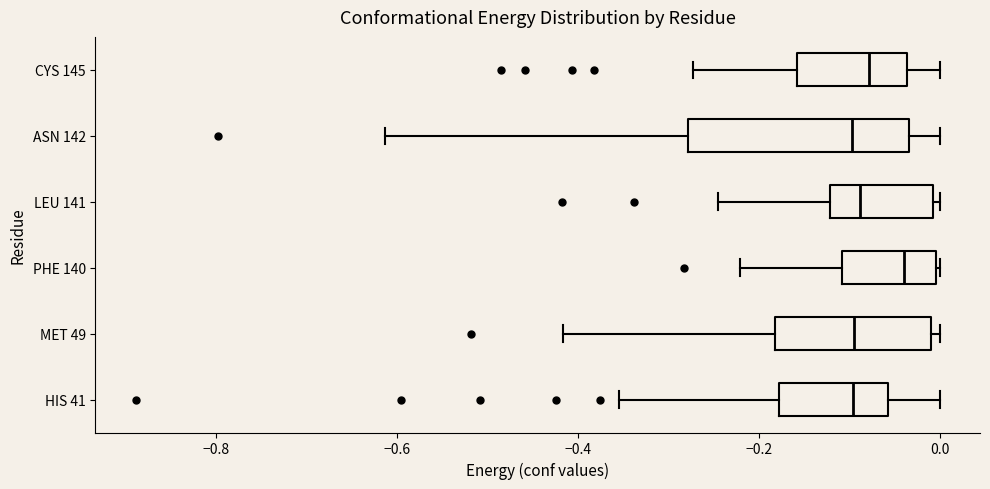

Reading bottom to top, transcribe this box plot: for each box, give where its median line is, the range the box spans, and where its two whiskers end, as read against the x-axis. The values are not printed on the chart, so give them approximately, as read against the axis.

HIS 41: median -0.10, box -0.18 to -0.06, whiskers -0.36 to 0.00
MET 49: median -0.10, box -0.18 to 0.00, whiskers -0.42 to 0.00 (just right of the box's right edge)
PHE 140: median -0.04, box -0.10 to 0.00, whiskers -0.22 to 0.00
LEU 141: median -0.08, box -0.12 to 0.00, whiskers -0.24 to 0.00 (just right of the box's right edge)
ASN 142: median -0.10, box -0.28 to -0.04, whiskers -0.62 to 0.00
CYS 145: median -0.08, box -0.16 to -0.04, whiskers -0.28 to 0.00